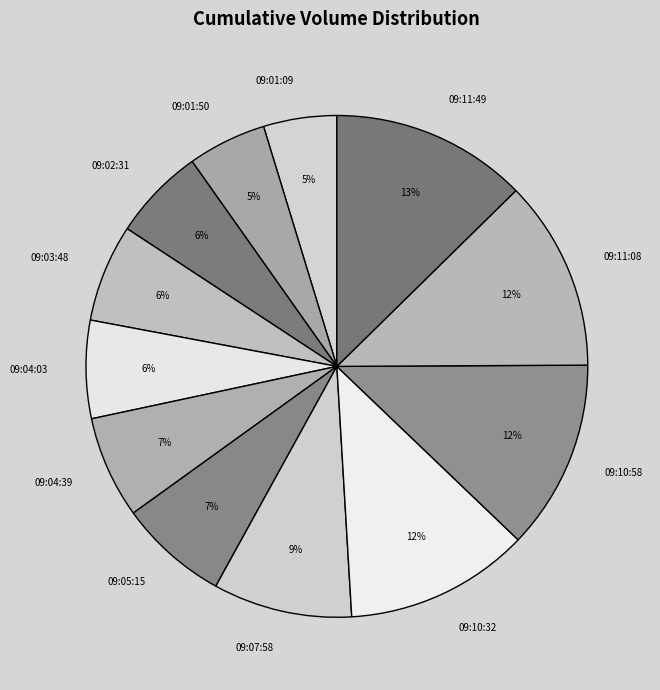

True or false: 09:04:03 accounts for 6% of the total.

True